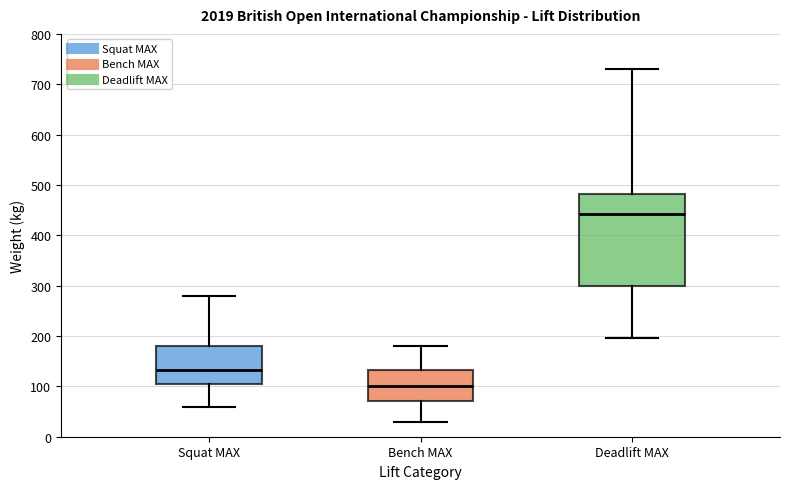

Which box's median line is the lowest?

Bench MAX